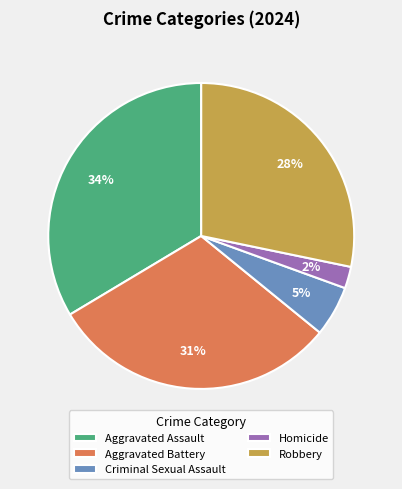

To the nearest percent, what portion does Robbery represent?

28%